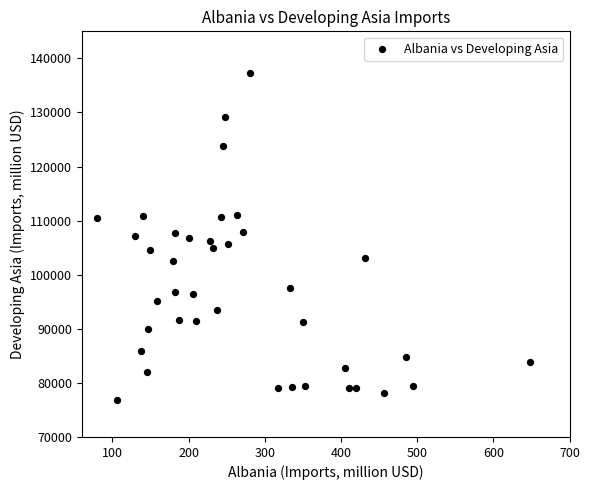

What is the range of X values (max minus min)?

568.1